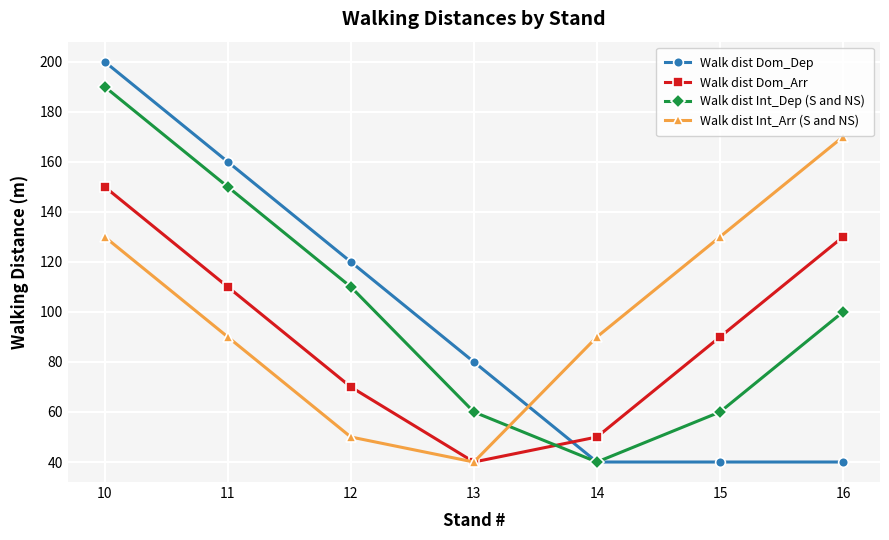

At which label does Walk dist Dom_Arr first exceed 90?

10